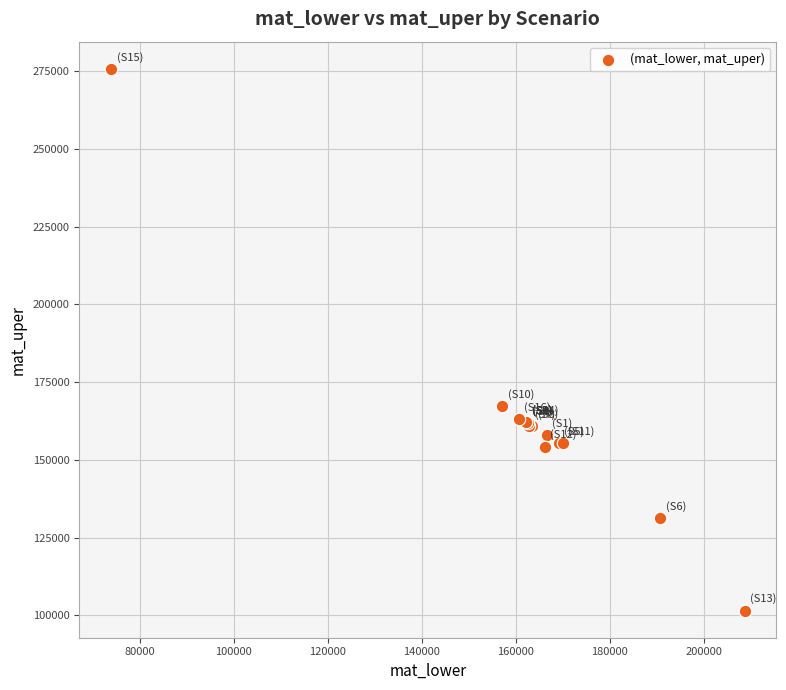

What Y value in the scatter plot is closest to 188653?

167269.6